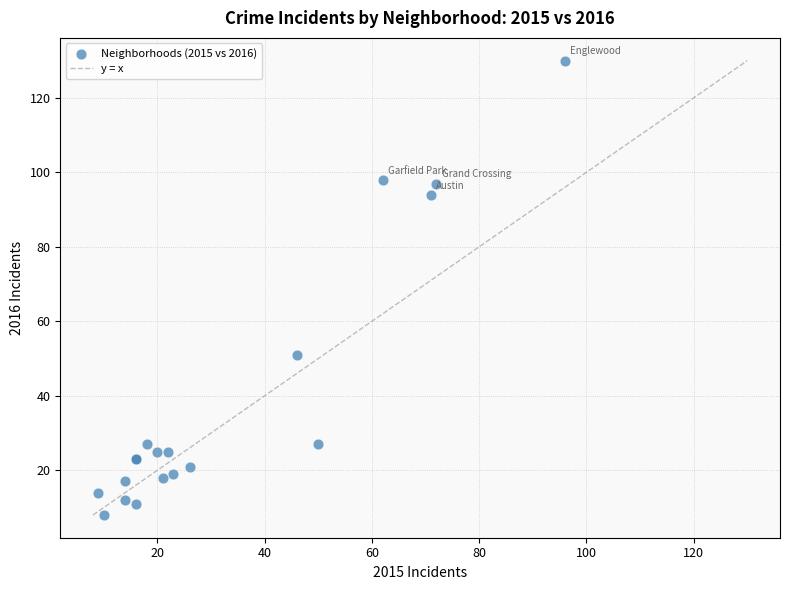

What Y value in the scatter plot is closest to 69?

51